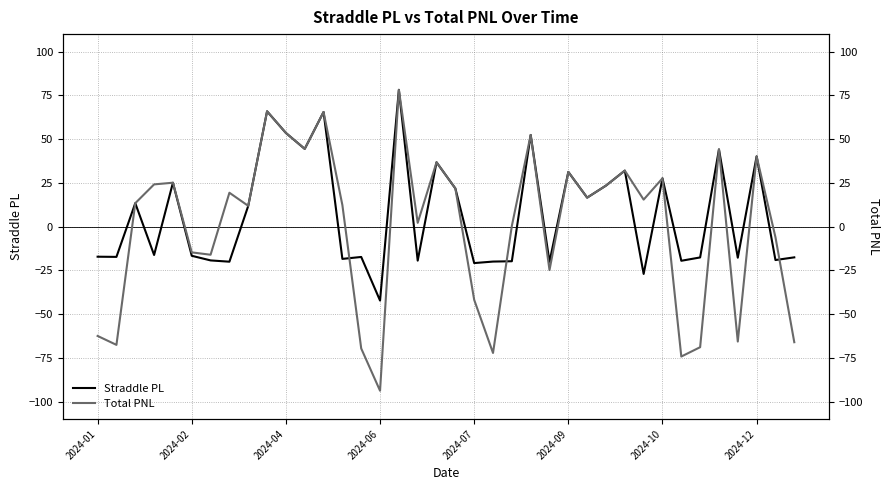

Rank the series by their average value, from highest to lowest.

Straddle PL, Total PNL